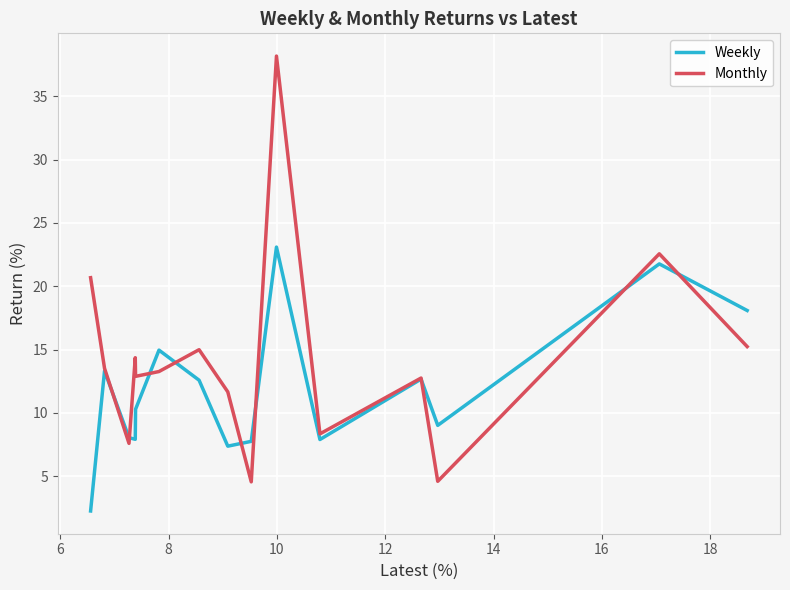

How many lines are shown in the chart?

2